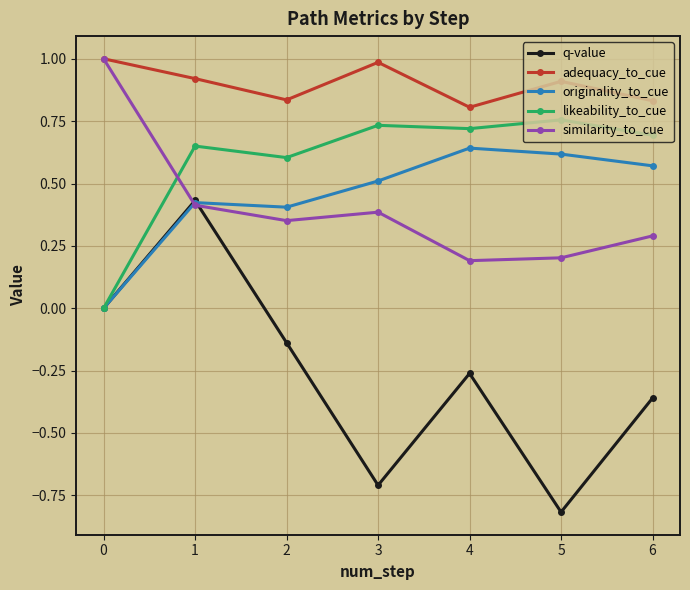

What is the maximum value for adequacy_to_cue?

1.0